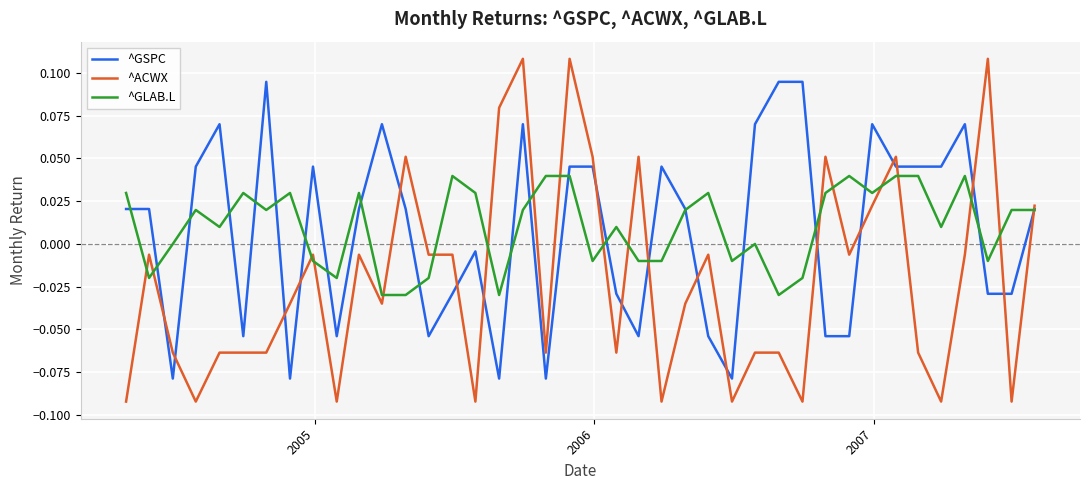

True or false: ^GLAB.L and ^ACWX cross at least once.

True